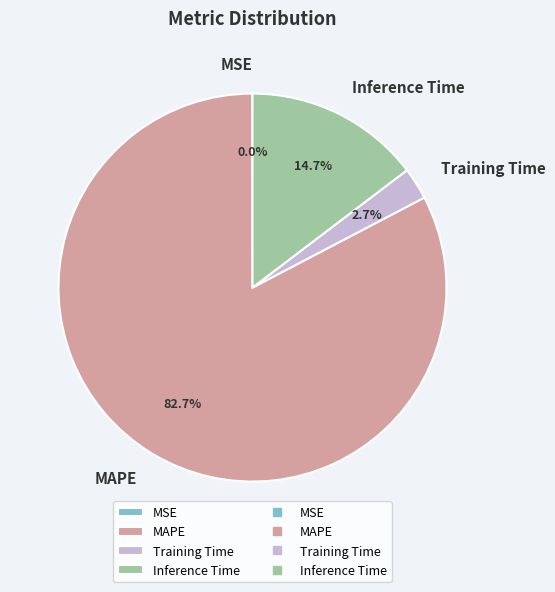

To the nearest percent, what is the difference between the largest and smallest slice percentages?

83%